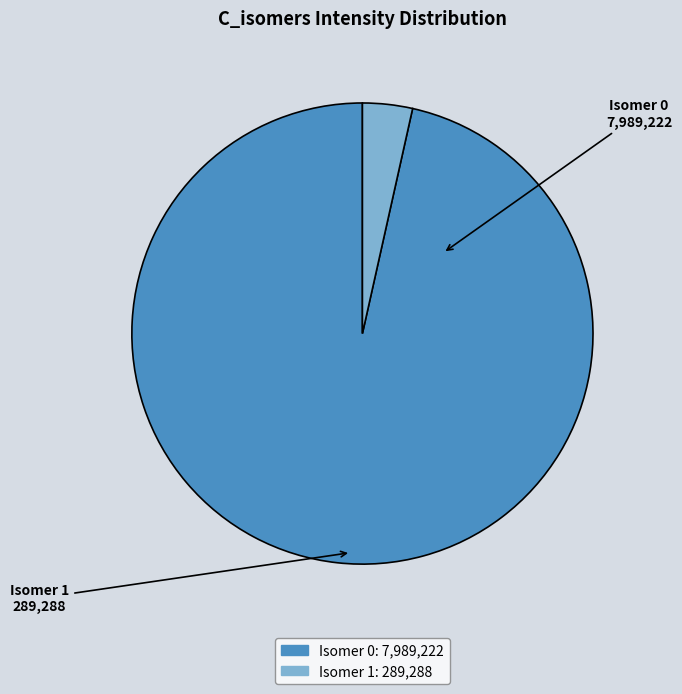

Which slice is the smallest?

Isomer 1